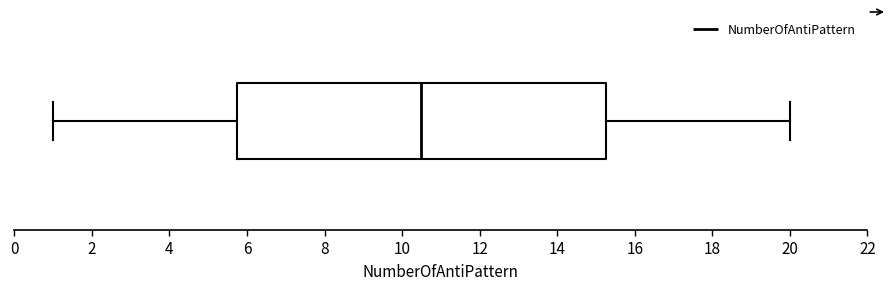

Read this box plot against the x-axis: the position of the median line, the range covered by the box, and the ends of both whiskers. The values are not printed on the chart, so give them approximately, as read against the axis.

median 10.6, box 5.8 to 15.2, whiskers 1.0 to 20.0